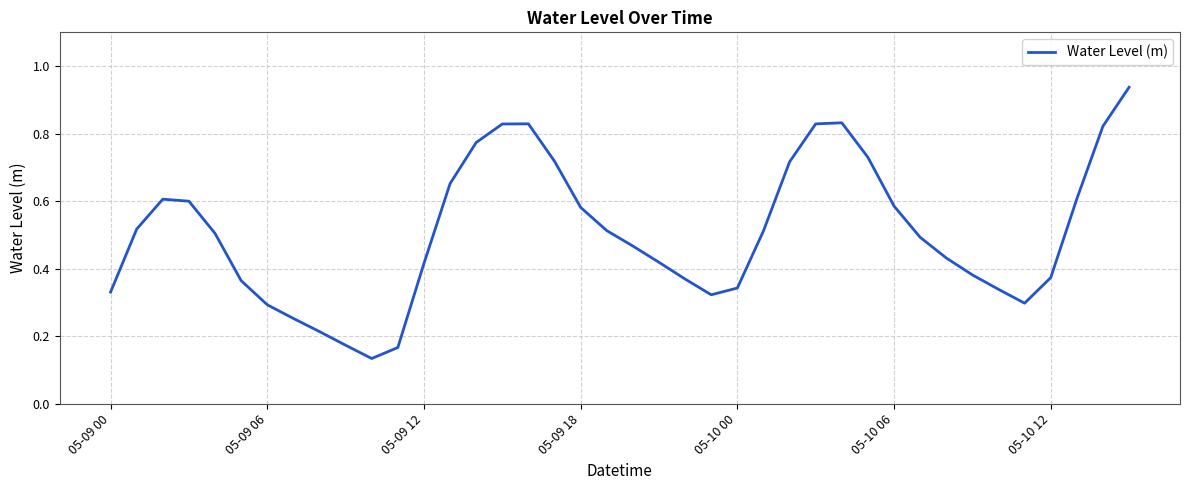

Does the chart have visible grid lines?

Yes